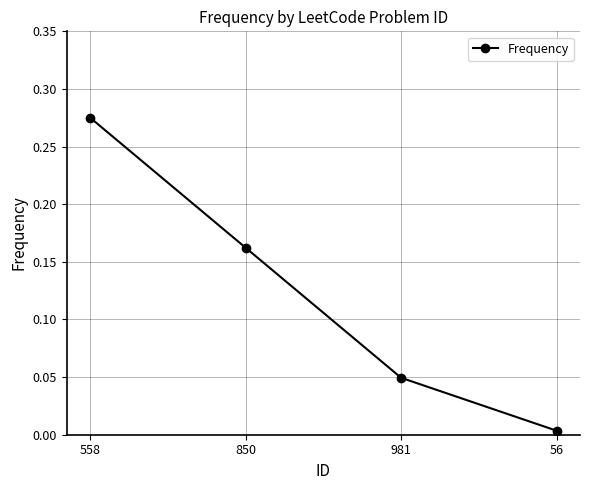

Which has a higher value, 981 or 558?

558